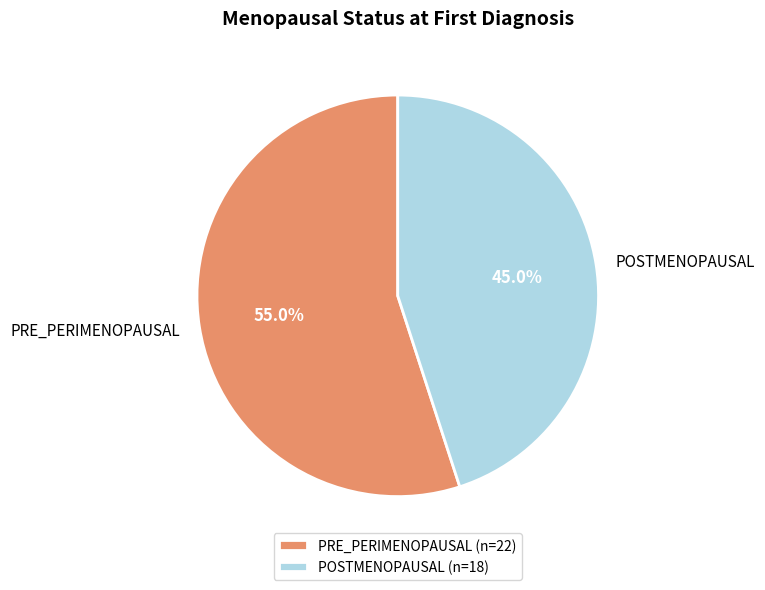

Count the number of slices in the pie.

2